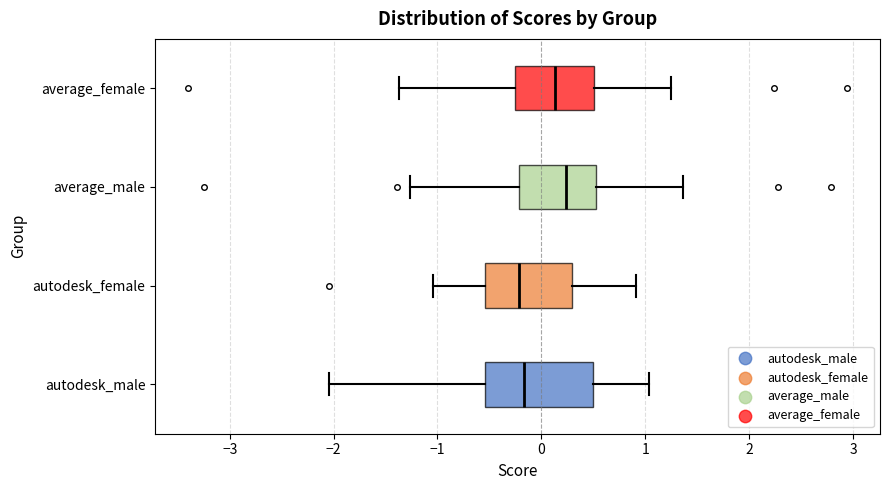

Reading bottom to top, read every box against the x-axis: the position of its median line, the range the box covers, and the ends of its whiskers. The values are not printed on the chart, so give them approximately, as read against the axis.

autodesk_male: median -0.2, box -0.5 to 0.5, whiskers -2.0 to 1.0
autodesk_female: median -0.2, box -0.5 to 0.3, whiskers -1.0 to 0.9
average_male: median 0.2, box -0.2 to 0.5, whiskers -1.3 to 1.4
average_female: median 0.1, box -0.3 to 0.5, whiskers -1.4 to 1.2